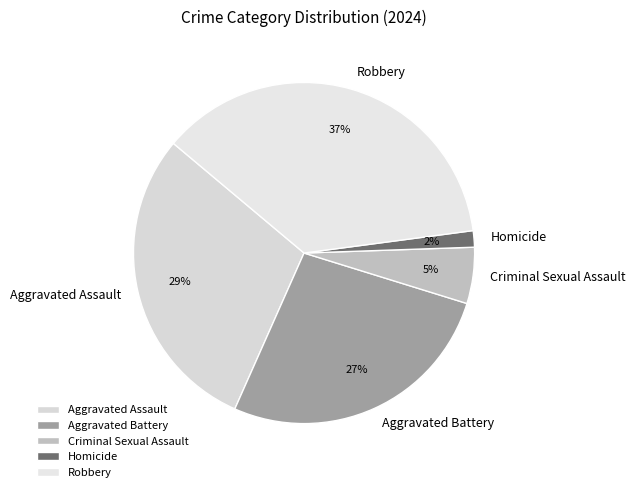

Rank the categories by value from highest to lowest.

Robbery, Aggravated Assault, Aggravated Battery, Criminal Sexual Assault, Homicide